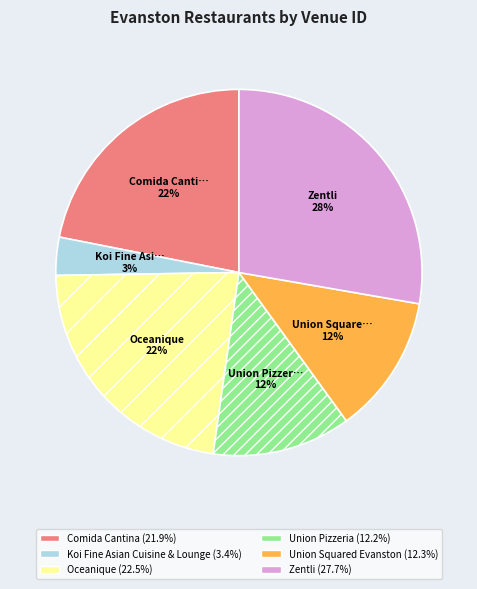

How many segments does this pie chart have?

6